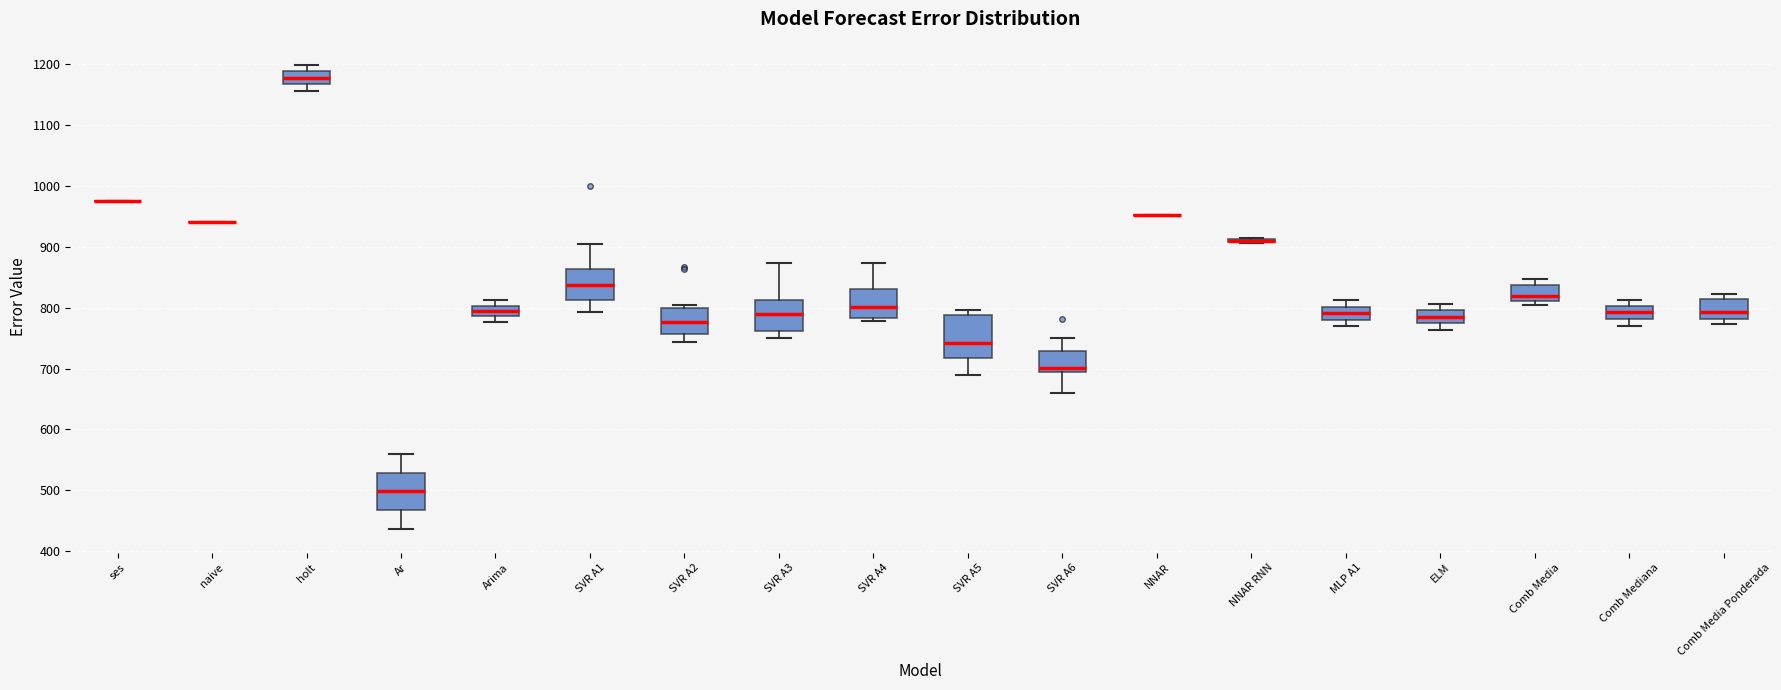

Reading left to right, read every box against the y-axis: the position of its median line, the range the box covers, and the ends of its whiskers. The values are not printed on the chart, so give them approximately, as read against the axis.

ses: box collapsed to a line at 980, whiskers 980 to 980
naive: box collapsed to a line at 940, whiskers 940 to 940
holt: median 1180, box 1170 to 1190, whiskers 1160 to 1200
Ar: median 500, box 470 to 530, whiskers 440 to 560
Arima: median 790 (inside the box), box 790 to 800, whiskers 780 to 810
SVR A1: median 840, box 810 to 860, whiskers 790 to 900
SVR A2: median 780, box 760 to 800, whiskers 740 to 810
SVR A3: median 790, box 760 to 810, whiskers 750 to 870
SVR A4: median 800, box 780 to 830, whiskers 780 (just below the box's lower edge) to 870
SVR A5: median 740, box 720 to 790, whiskers 690 to 800
SVR A6: median 700, box 690 to 730, whiskers 660 to 750
NNAR: box collapsed to a line at 950, whiskers 950 to 950
NNAR RNN: box collapsed to a line at 910, whiskers 910 to 910
MLP A1: median 790, box 780 to 800, whiskers 770 to 810
ELM: median 790, box 770 to 800, whiskers 760 to 810
Comb Media: median 820, box 810 to 840, whiskers 800 to 850
Comb Mediana: median 790, box 780 to 800, whiskers 770 to 810
Comb Media Ponderada: median 790, box 780 to 810, whiskers 770 to 820